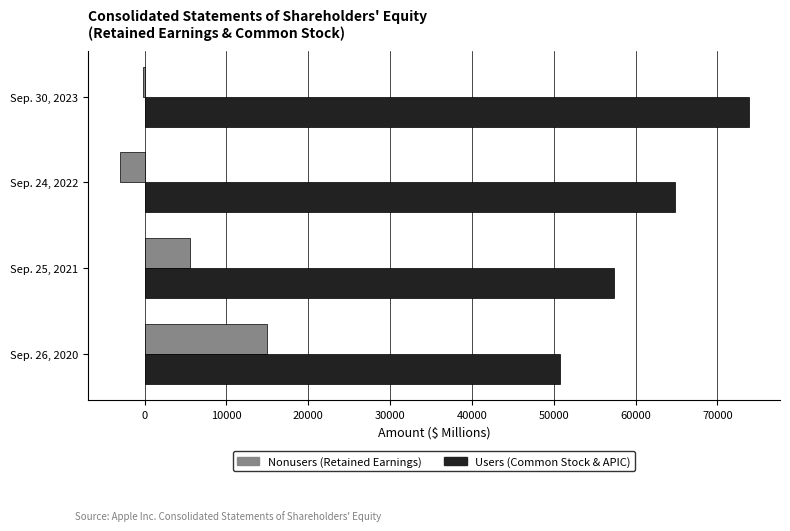

Count the number of categories in the chart.

4